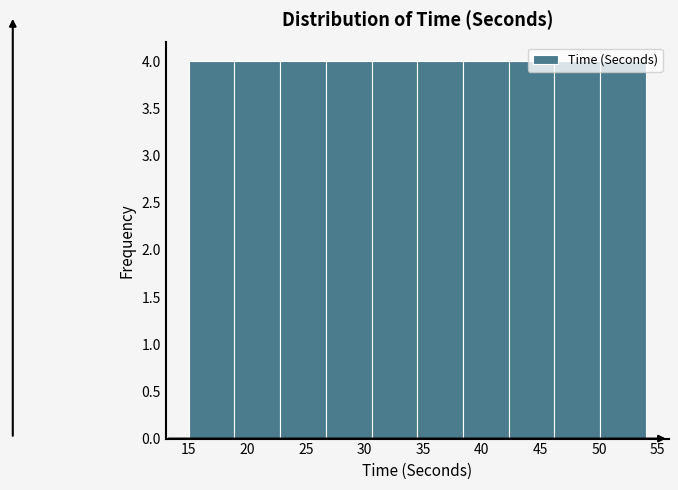

Reading left to right, list every bar in this chart as the range it spans on the x-axis followed by its height. Neither the bar edges nor the heights are printed on the chart, so give them approximately, as read against the axes.

15.0 to 18.9: 4
18.9 to 22.8: 4
22.8 to 26.7: 4
26.7 to 30.6: 4
30.6 to 34.5: 4
34.5 to 38.4: 4
38.4 to 42.3: 4
42.3 to 46.2: 4
46.2 to 50.1: 4
50.1 to 54.0: 4